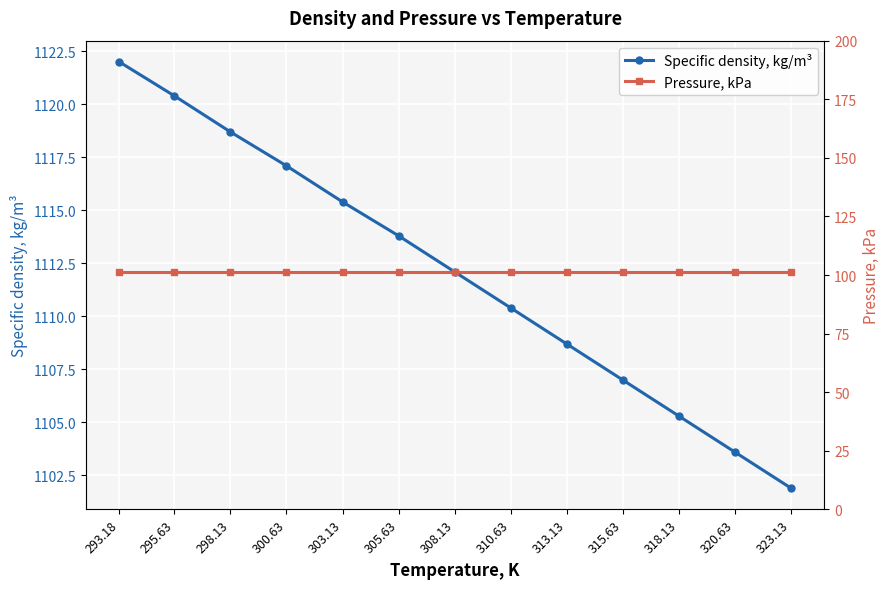

At which label is Specific density, kg/m³ closest to 1111?

310.63